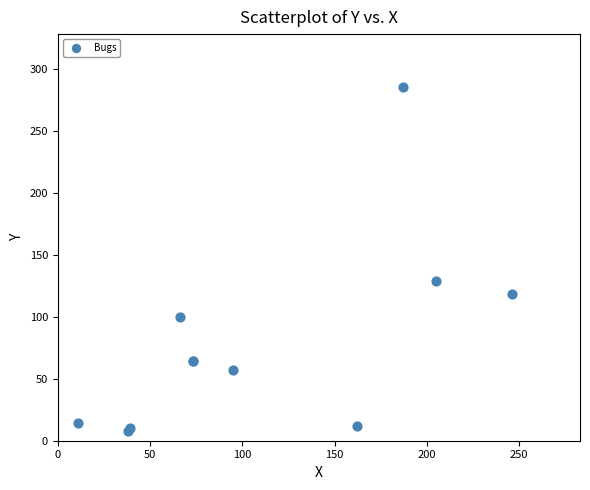

What Y value in the scatter plot is closest to 146?

129